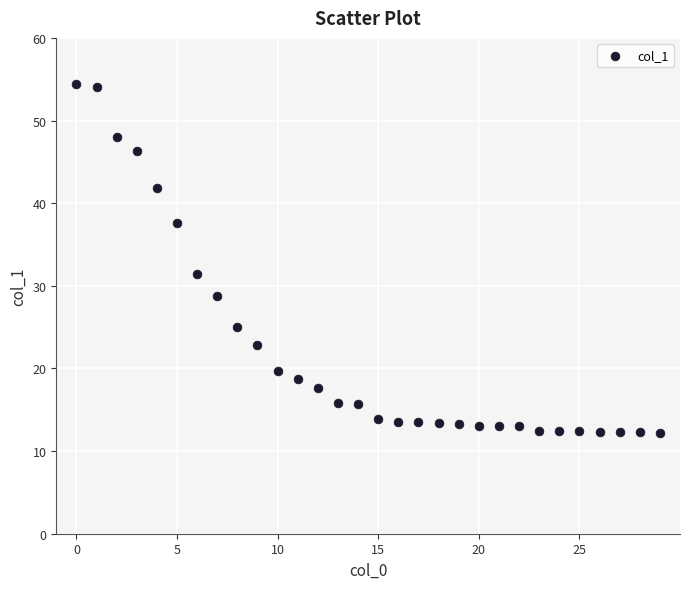

What Y value in the scatter plot is closest to 33?

31.5